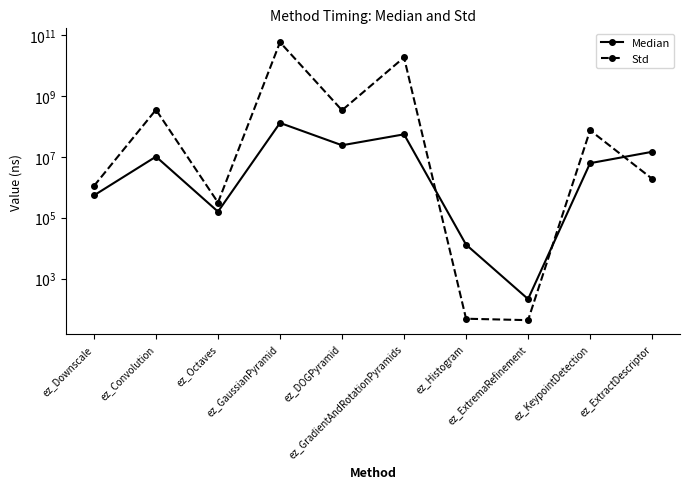

Which category has the lowest value in the Std series?

ez_ExtremaRefinement